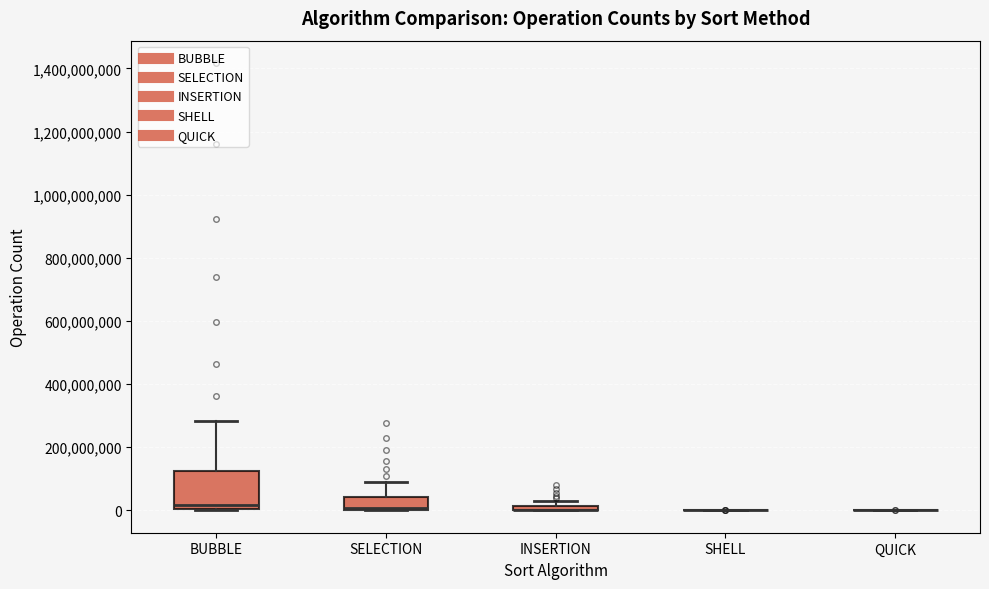

Comparing the boxes themselves (not the whiskers), which one is the tallest?

BUBBLE